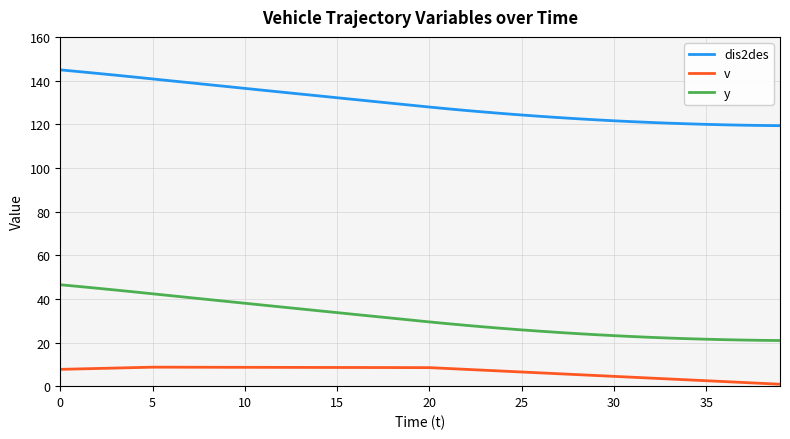

What is the difference between the maximum and minimum values in the v series?

7.8